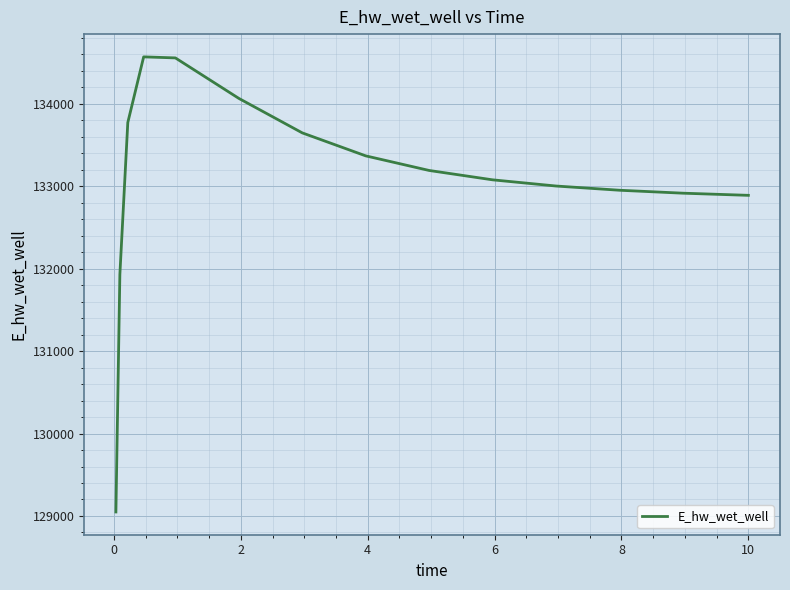

What is the difference between the maximum and minimum values?

5520.9